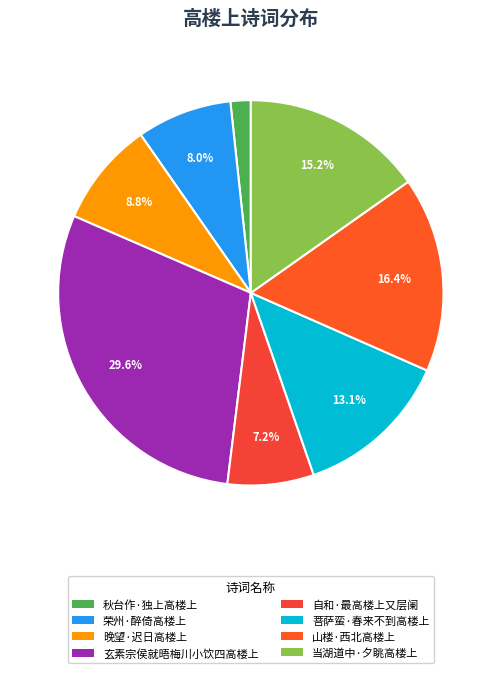

Approximately how many times larger is the value at 自和·最高楼上又层阑 compared to 晚望·迟日高楼上?

0.8